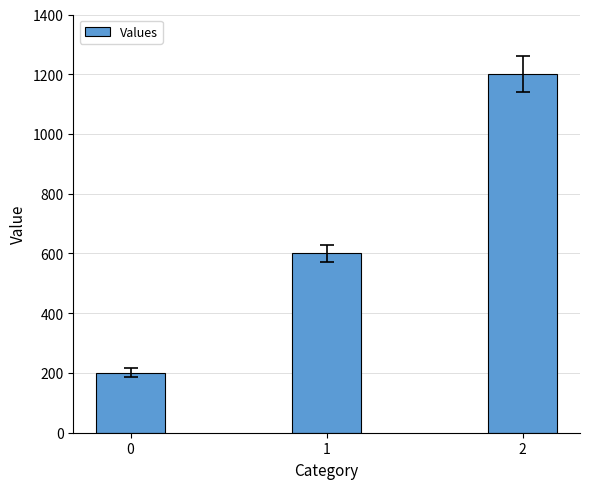

Rank the categories by value from highest to lowest.

2, 1, 0